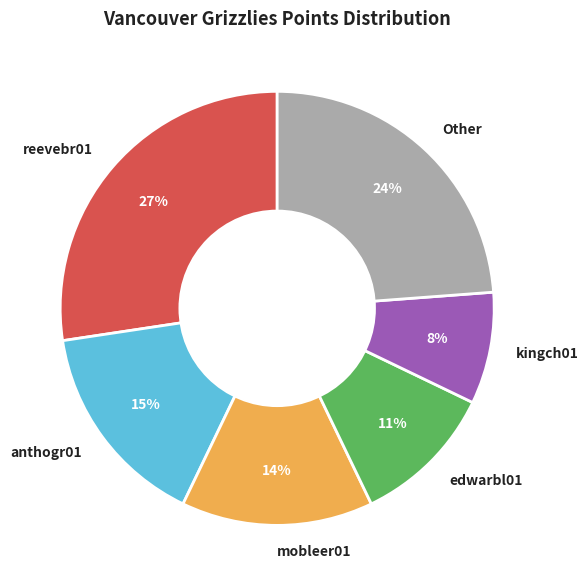

Does kingch01 represent more than half of the total?

No